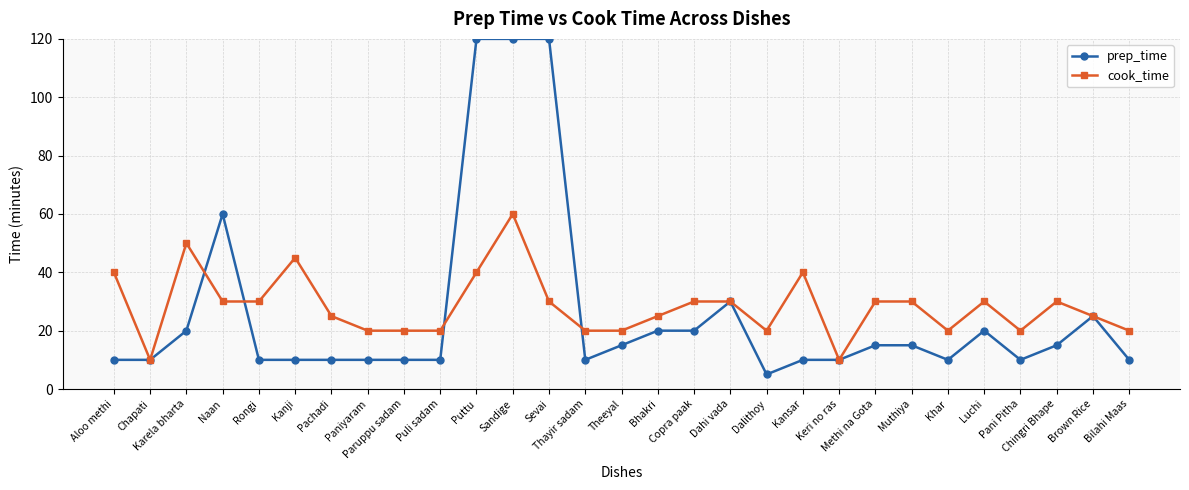

List the series in order of their peak value, lowest first.

cook_time, prep_time